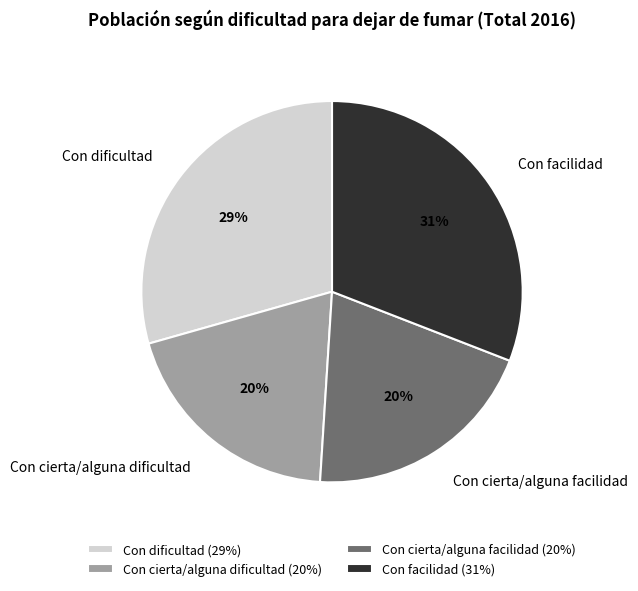

How many slices are in this pie chart?

4